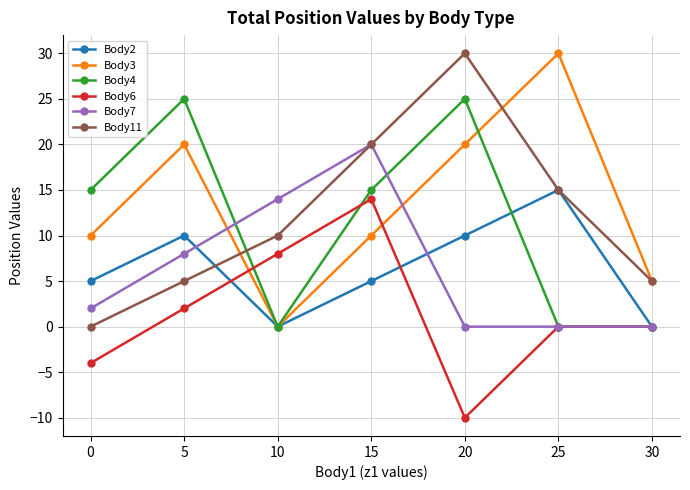

Reading left to right, what are all the values shown in this chart?

Body2: 0=5	5=10	10=0	15=5	20=10	25=15	30=0
Body3: 0=10	5=20	10=0	15=10	20=20	25=30	30=5
Body4: 0=15	5=25	10=0	15=15	20=25	25=0	30=0
Body6: 0=-4	5=2	10=8	15=14	20=-10	25=0	30=0
Body7: 0=2	5=8	10=14	15=20	20=0	25=0	30=0
Body11: 0=0	5=5	10=10	15=20	20=30	25=15	30=5